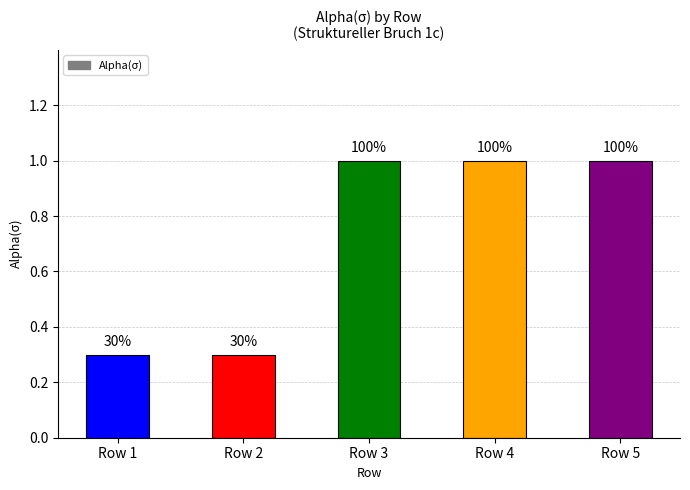

The value at Row 1 is 0.3. True or false?

True